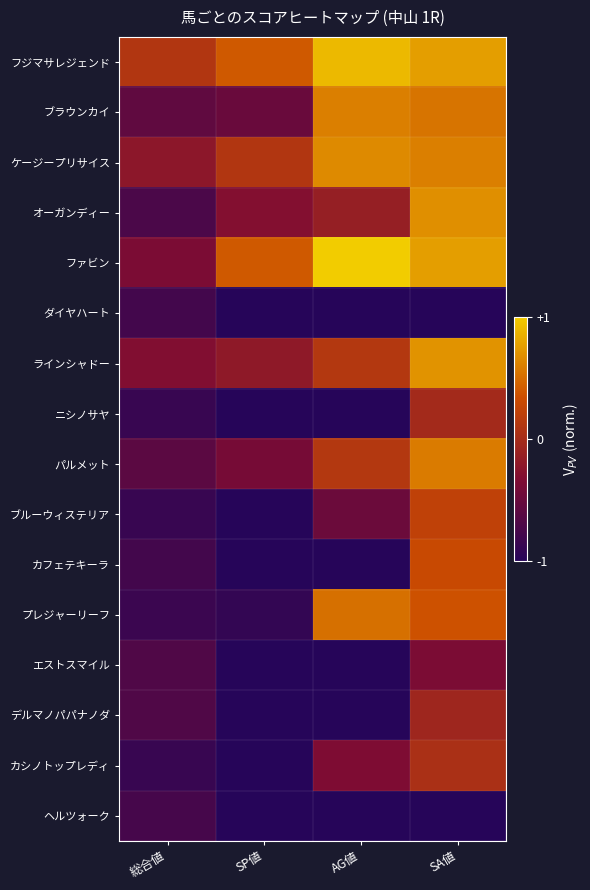

What is the maximum value shown in the chart?

1.0